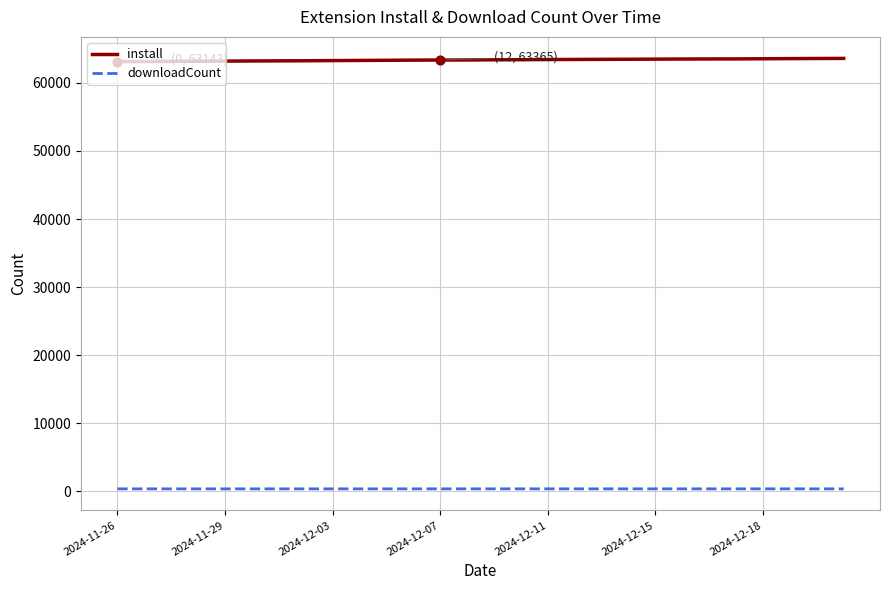

True or false: install and downloadCount intersect in this chart.

False